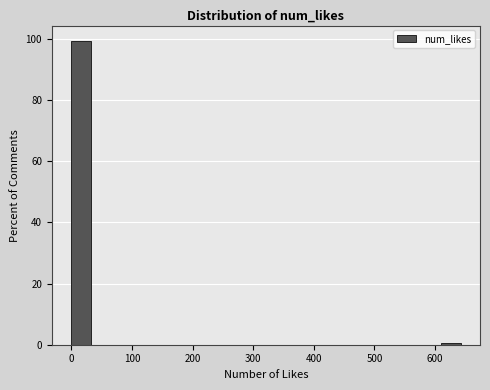

Read against the x-axis, roughly where is the centre of the tallest bar?

20